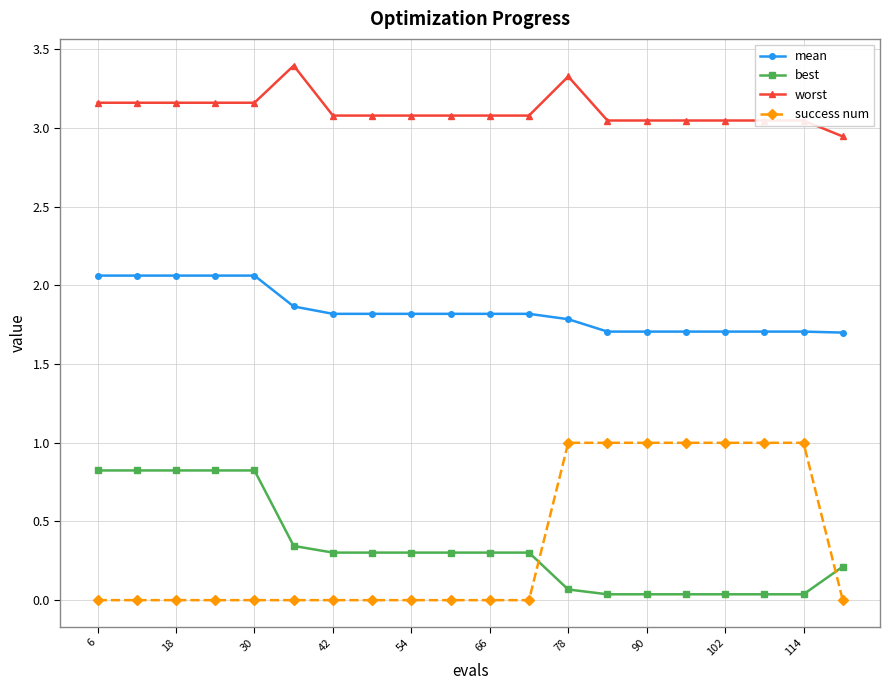

What are all the series names shown in the legend?

mean, best, worst, success num